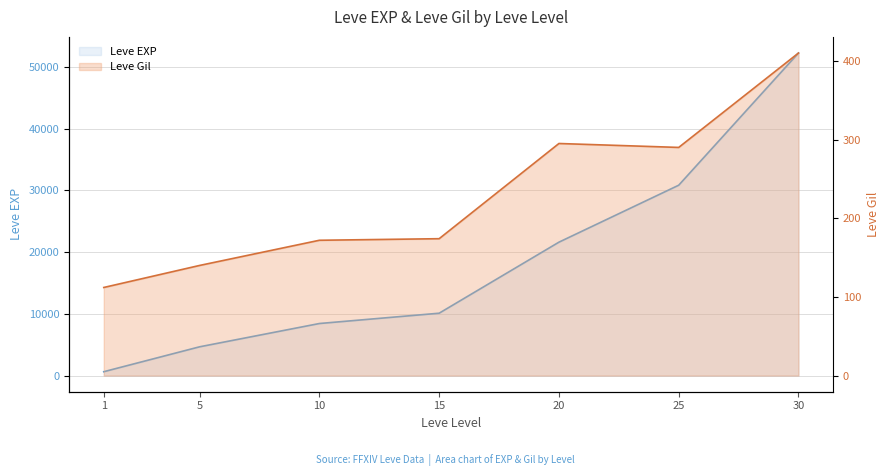

Is it true that Leve Gil equals 174 at 15?

True